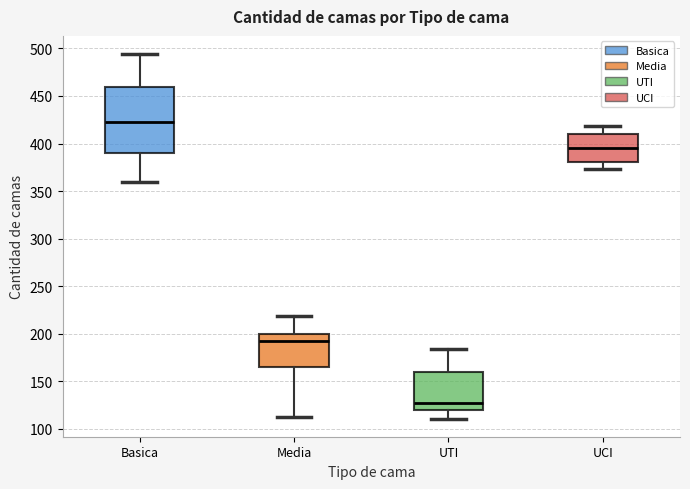

Reading left to right, transcribe this box plot: for each box, give where its median line is, the range the box spans, and where its two whiskers end, as read against the y-axis. The values are not printed on the chart, so give them approximately, as read against the axis.

Basica: median 425, box 390 to 460, whiskers 360 to 495
Media: median 195, box 165 to 200, whiskers 115 to 220
UTI: median 125, box 120 to 160, whiskers 110 to 185
UCI: median 395, box 380 to 410, whiskers 375 to 420